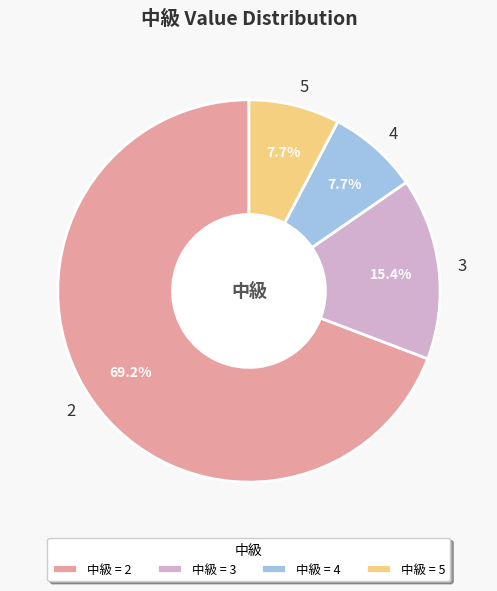

What percentage is NOT represented by 5?

92.3%